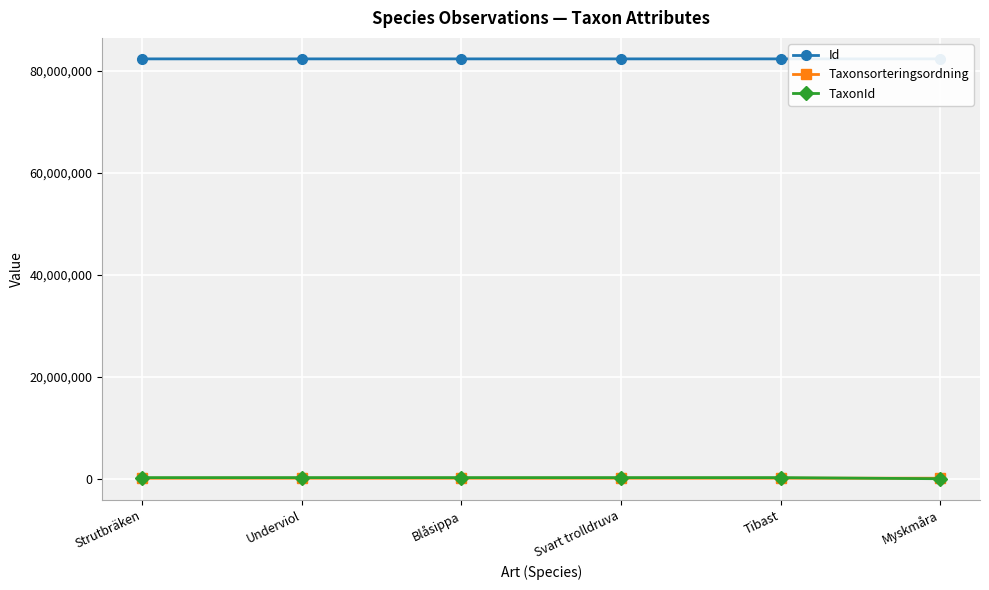

What position from the right is Blåsippa?

4